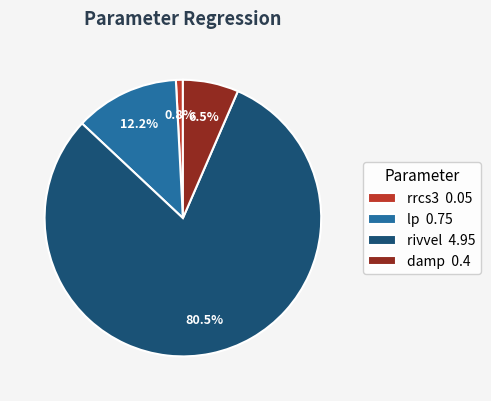

Does any single category account for the majority?

Yes